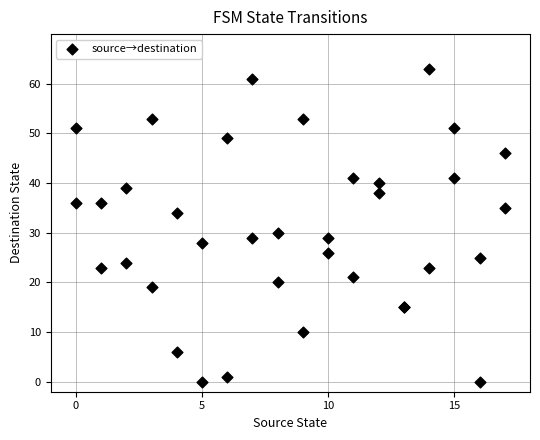

What Y value in the scatter plot is closest to 31?

30